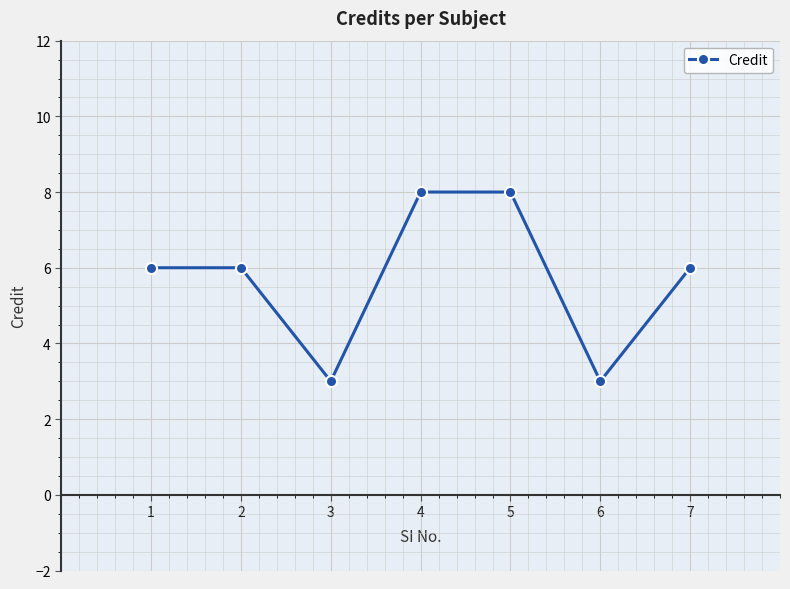

True or false: there are more than 2 points higher than both neighbors.

False